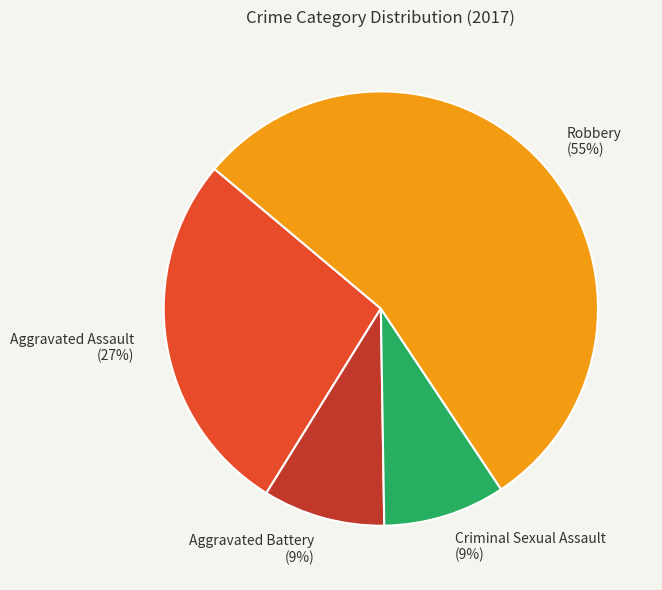

Is it true that Criminal Sexual Assault is 9% of the pie?

True